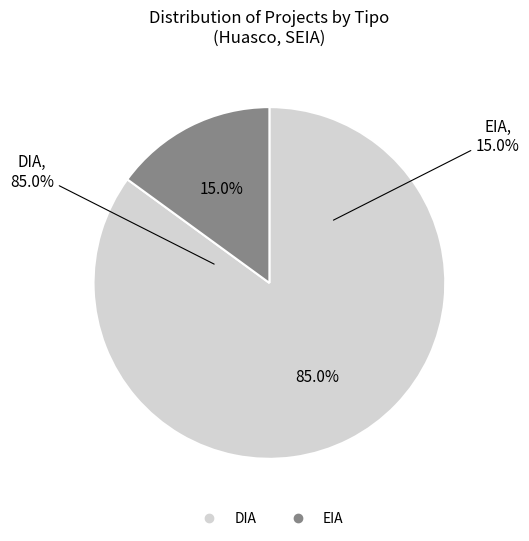

What portion of the pie excludes EIA?

85.0%